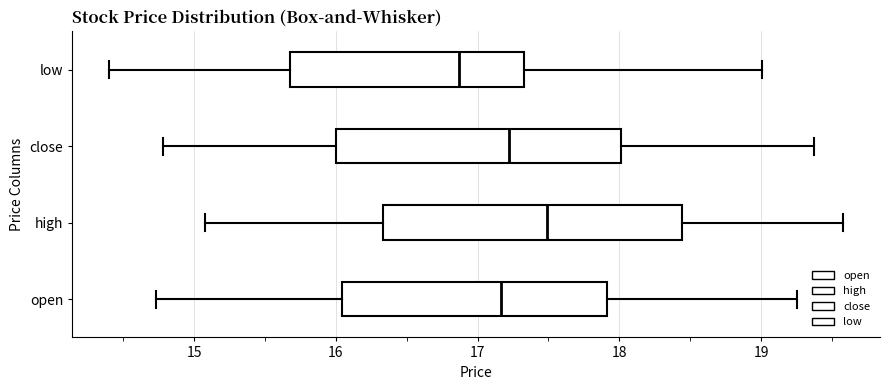

Where does the left whisker of the box for low end on the x-axis? The values are not printed on the chart, so give them approximately, as read against the axis.

14.4